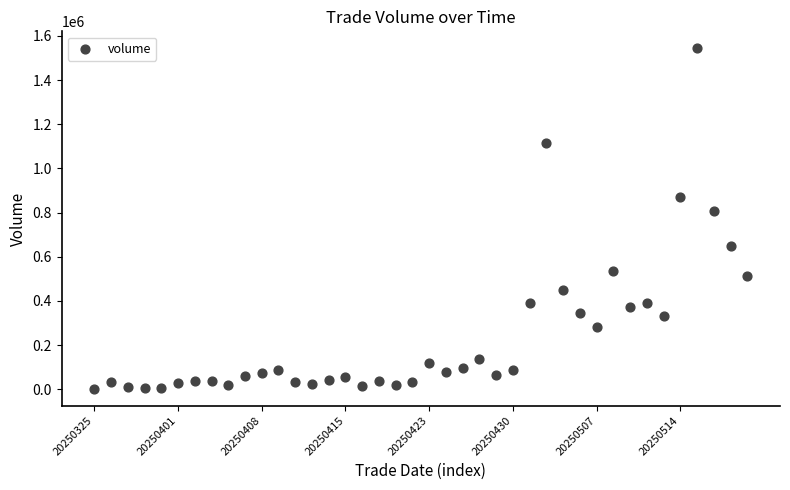

What is the range of Y values (max minus min)?

1540604